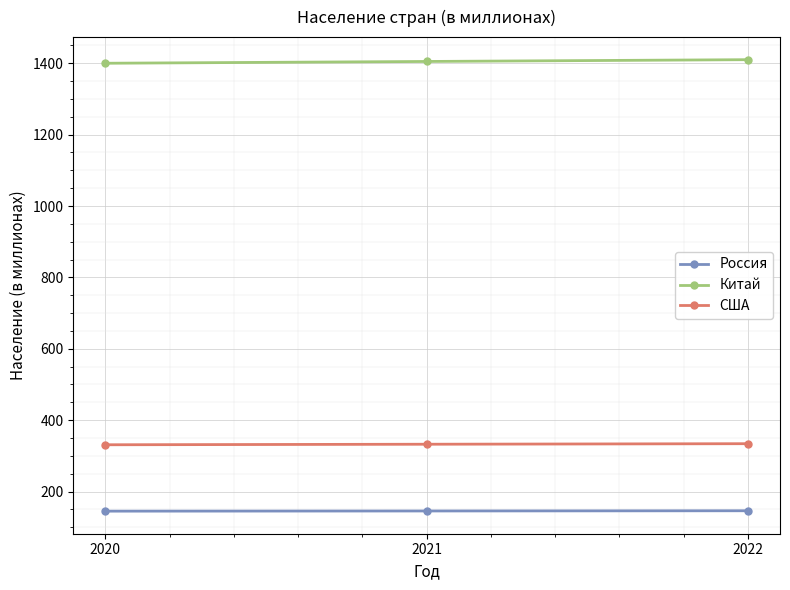

What is the total value across all series at 2022?

1890.1